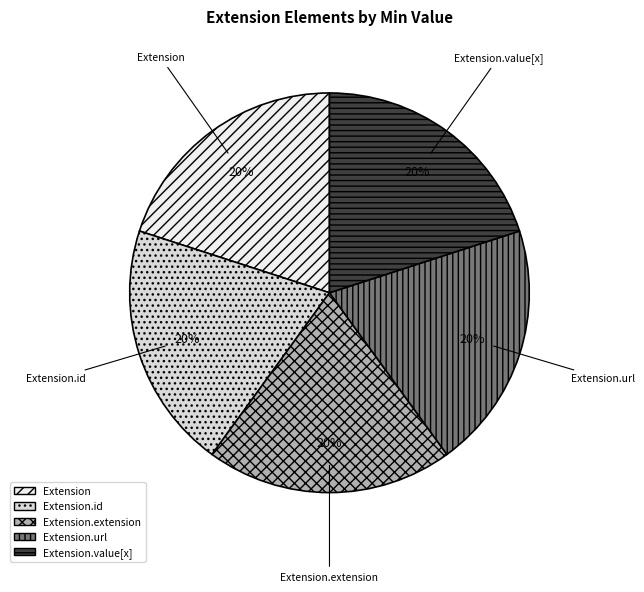

Is there a majority slice in this chart?

No